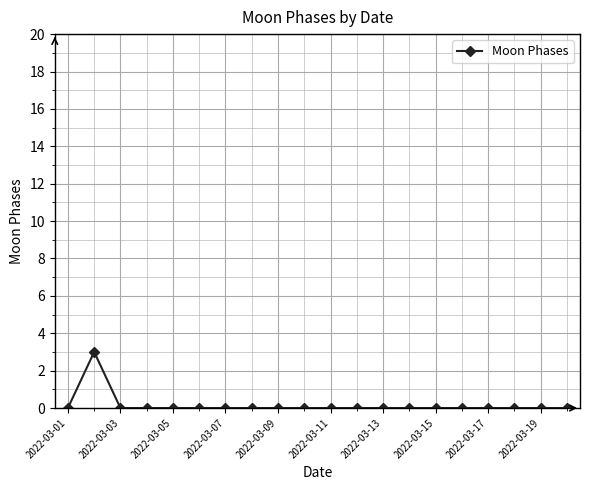

Reading right to left, list all the values displayed in this chart.

0	0	0	0	0	0	0	0	0	0	0	0	0	0	0	0	0	0	3	0